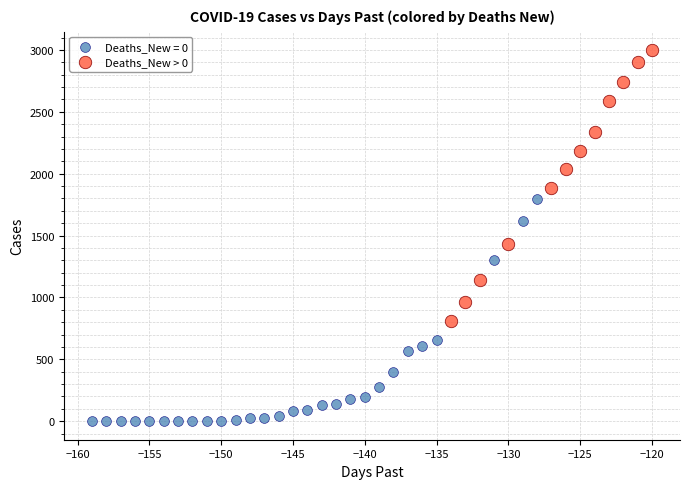

Which series contains the highest Y value?

Deaths_New > 0